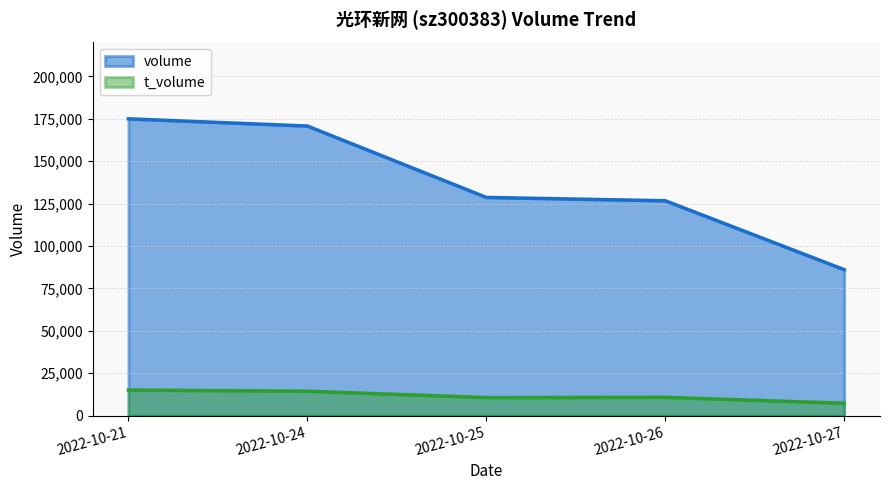

Does the chart have visible grid lines?

Yes